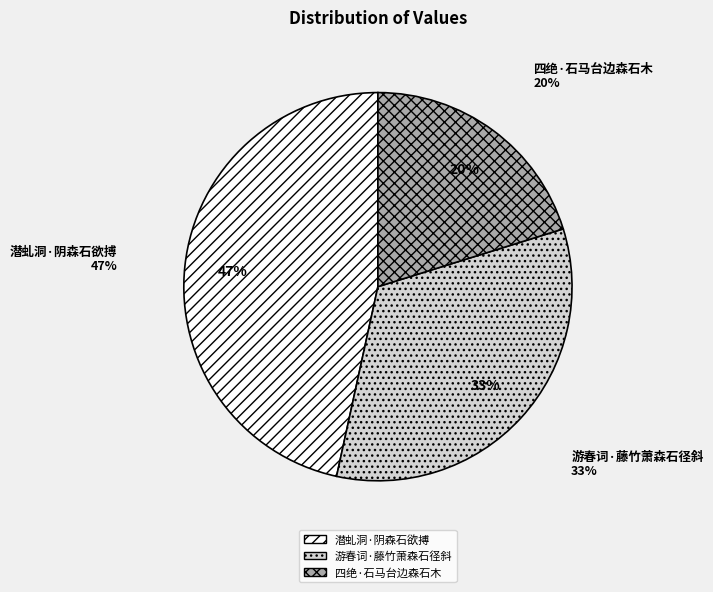

To the nearest percent, what is the average slice percentage?

33%